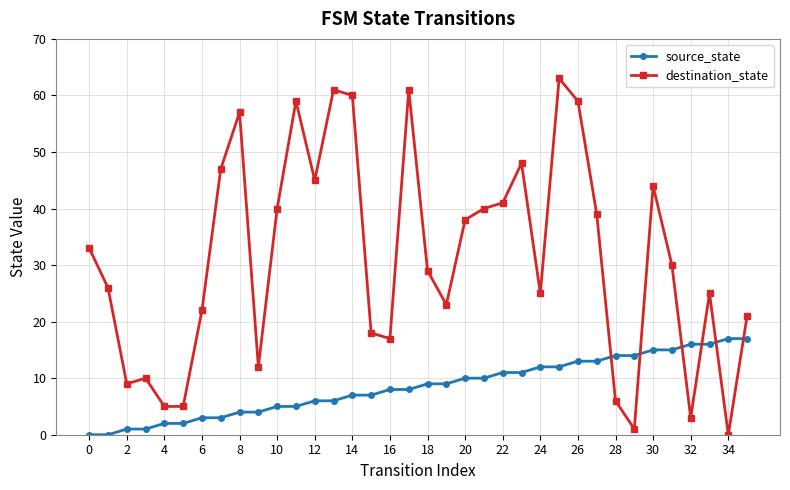

After their last crossing, which series has the higher values: destination_state or source_state?

destination_state